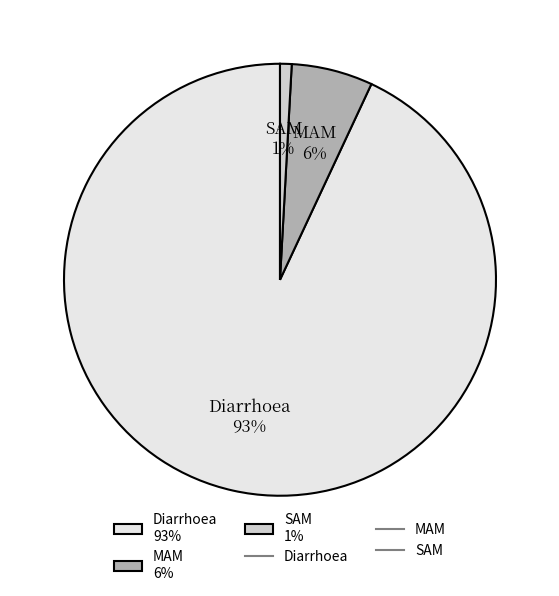

Combined, do Diarrhoea and MAM account for over 50%?

Yes